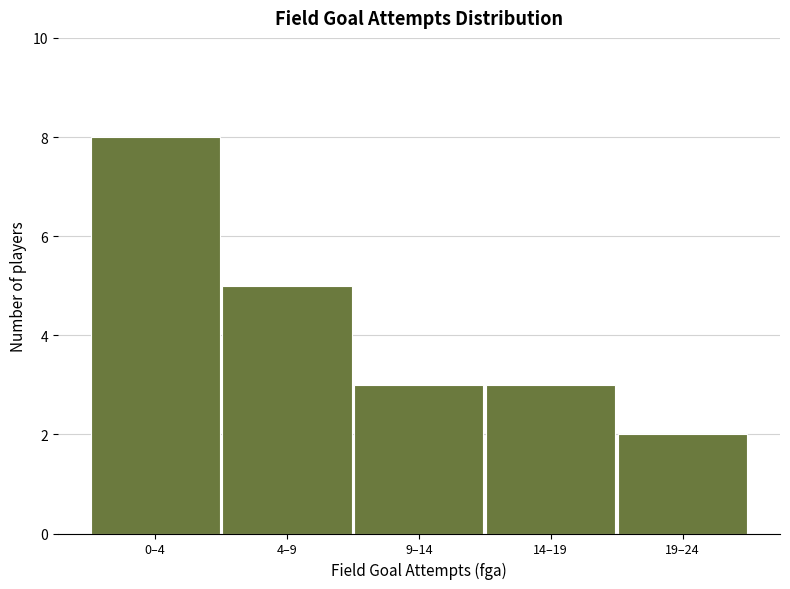

Reading left to right, what are all the values shown in this chart?

8	5	3	3	2